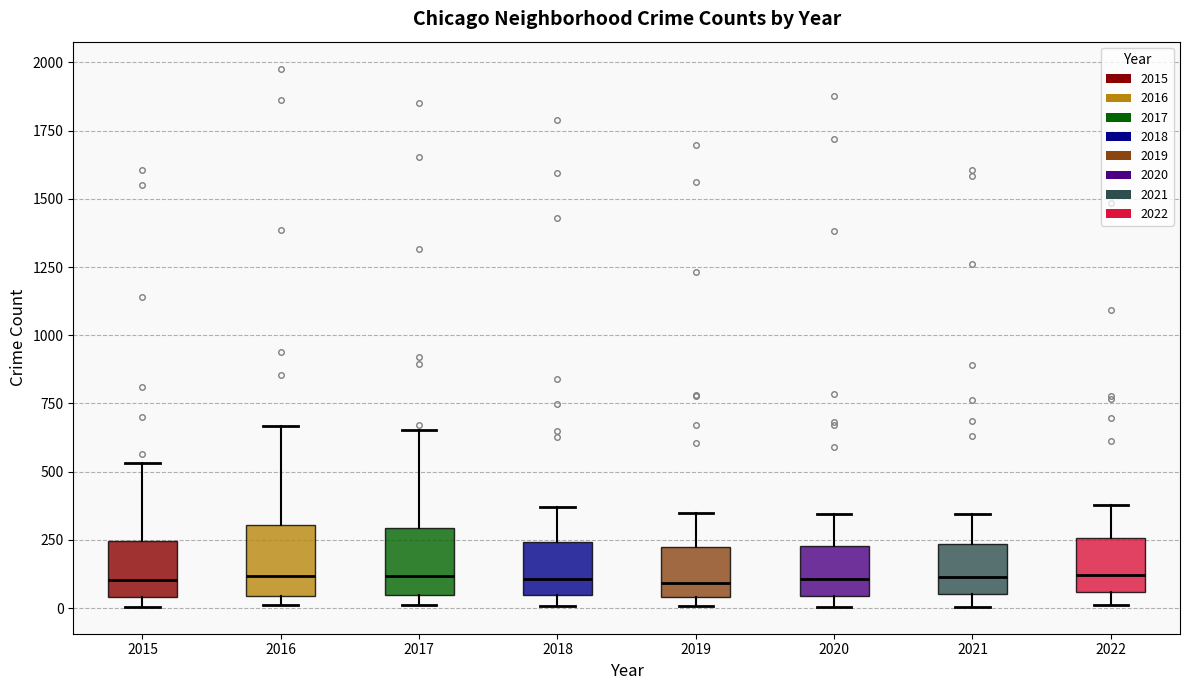

Reading left to right, read every box against the y-axis: the position of its median line, the range the box covers, and the ends of its whiskers. The values are not printed on the chart, so give them approximately, as read against the axis.

2015: median 100, box 50 to 250, whiskers 0 to 550
2016: median 100, box 50 to 300, whiskers 0 to 650
2017: median 100, box 50 to 300, whiskers 0 to 650
2018: median 100, box 50 to 250, whiskers 0 to 350
2019: median 100, box 50 to 200, whiskers 0 to 350
2020: median 100, box 50 to 250, whiskers 0 to 350
2021: median 100, box 50 to 250, whiskers 0 to 350
2022: median 100, box 50 to 250, whiskers 0 to 400